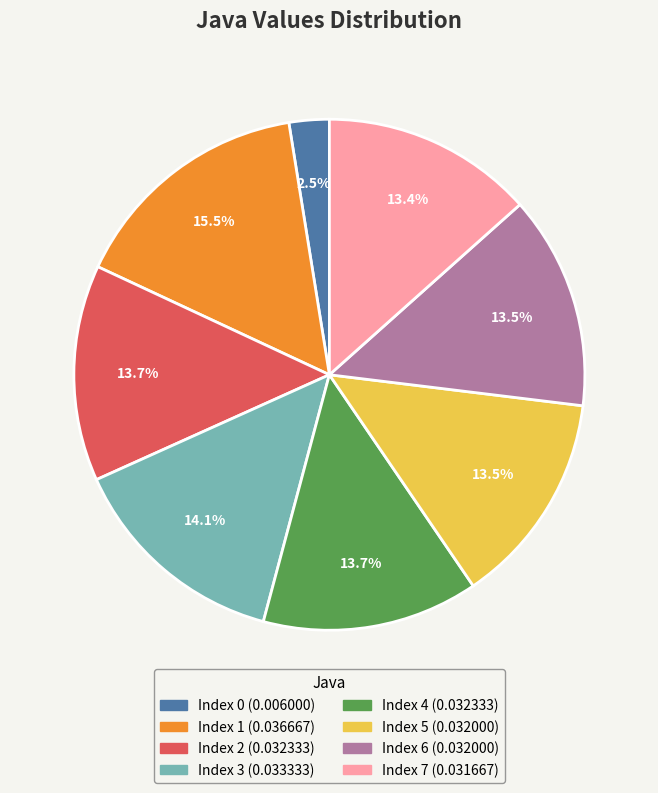

Count the number of slices in the pie.

8